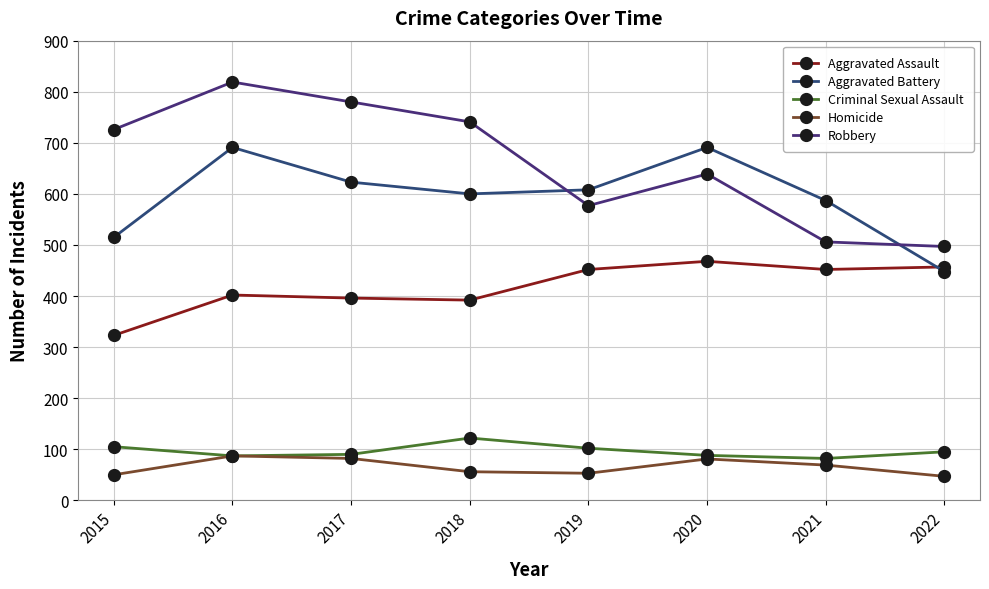

The value of Criminal Sexual Assault at 2021 is 82. True or false?

True